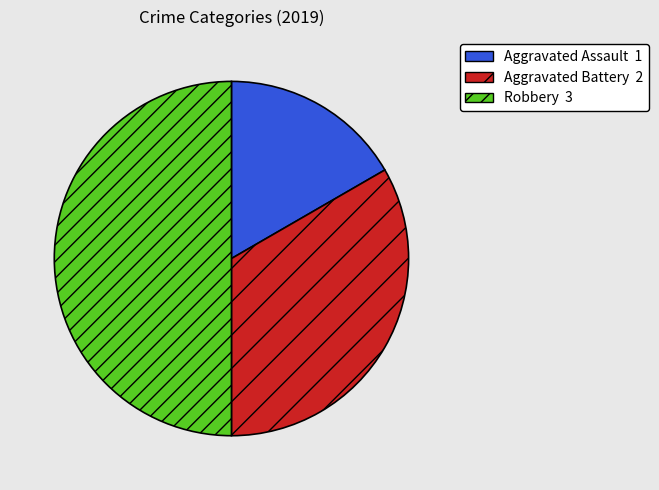

Is the sum of Aggravated Assault and Robbery greater than half?

Yes